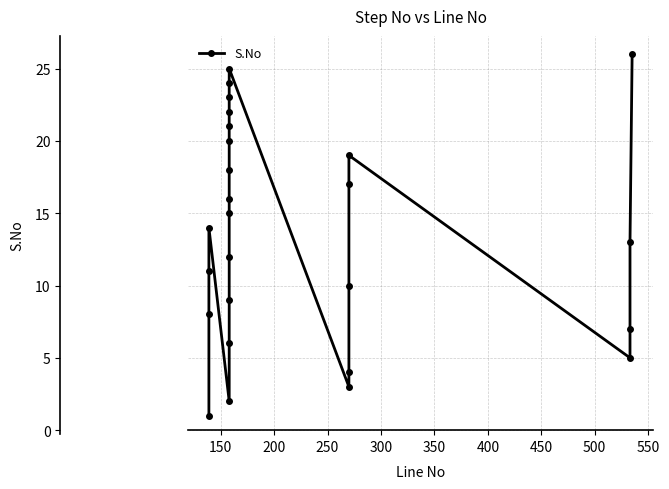

Is it true that the value at 14 is 38?

False